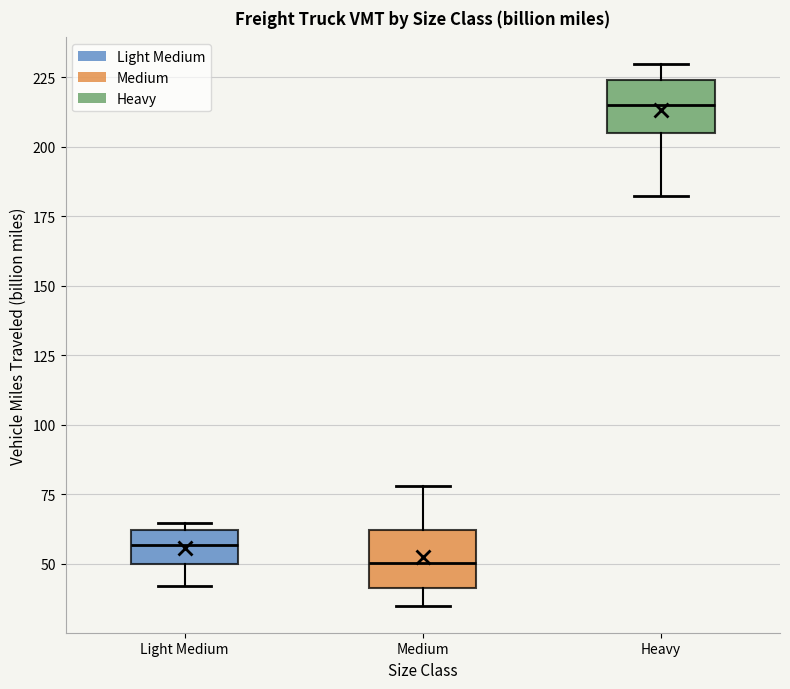

Which box has the lowest median line?

Medium